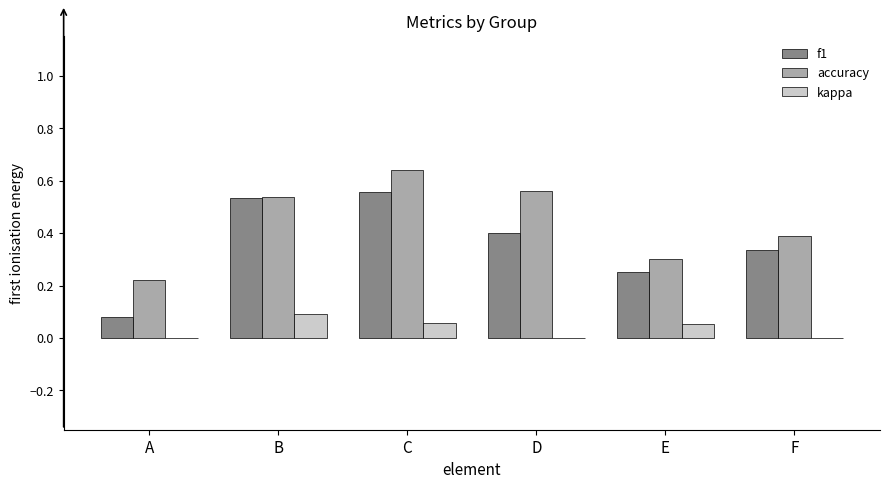

How many accuracy values are between 0 and 1?

6